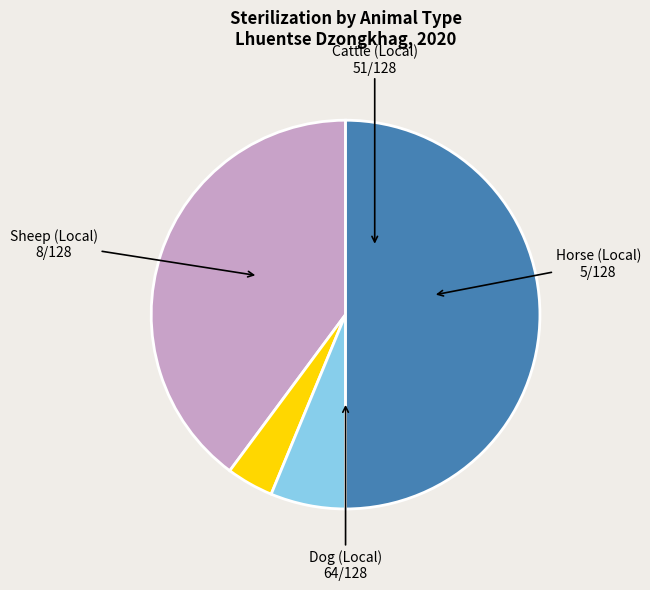

Which has a higher value, Sheep (Local) or Horse (Local)?

Sheep (Local)